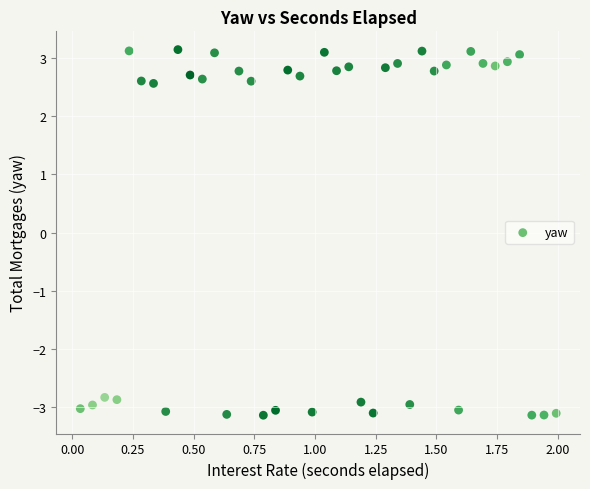

What is the range of X values (max minus min)?

2.0